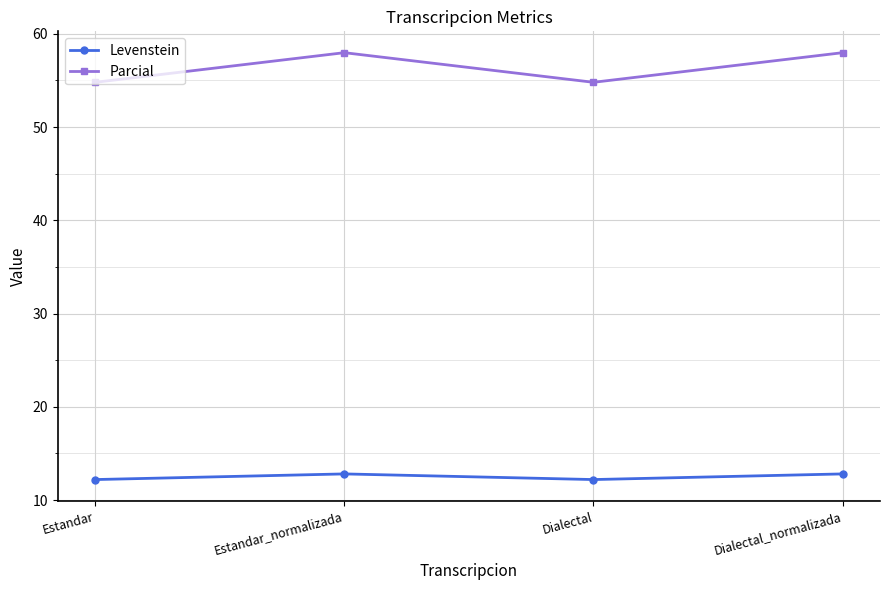

What is the lowest value of the Levenstein series?

12.2